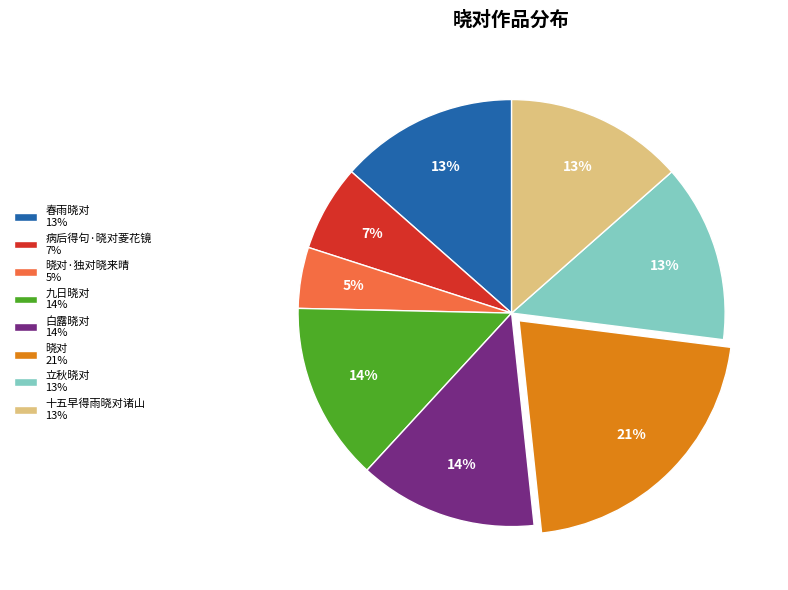

True or false: 晓对·独对晓来晴 5% accounts for 5% of the total.

True